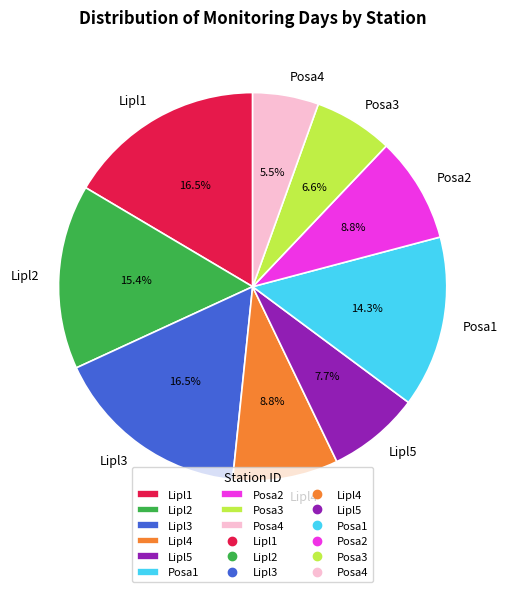

Which slice is the smallest?

Posa4